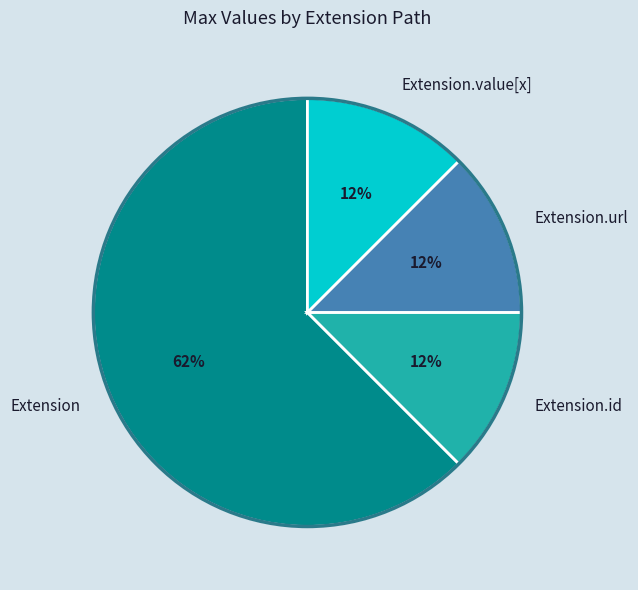

To the nearest percent, what is the average slice percentage?

25%